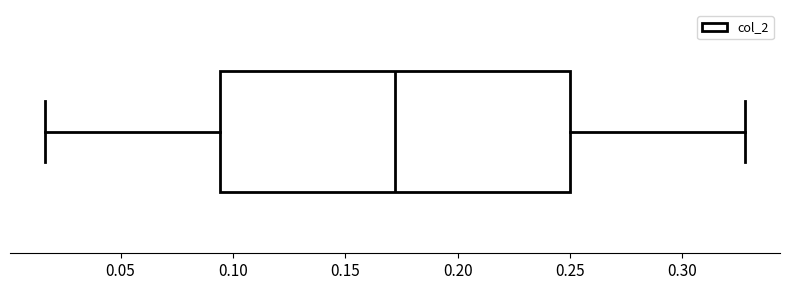

Where is the right edge of the box on the x-axis? The values are not printed on the chart, so give them approximately, as read against the axis.

0.250